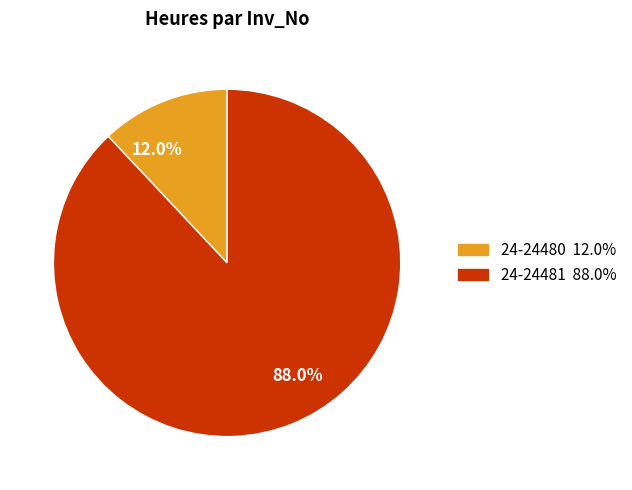

Which slice is the smallest?

12.0%